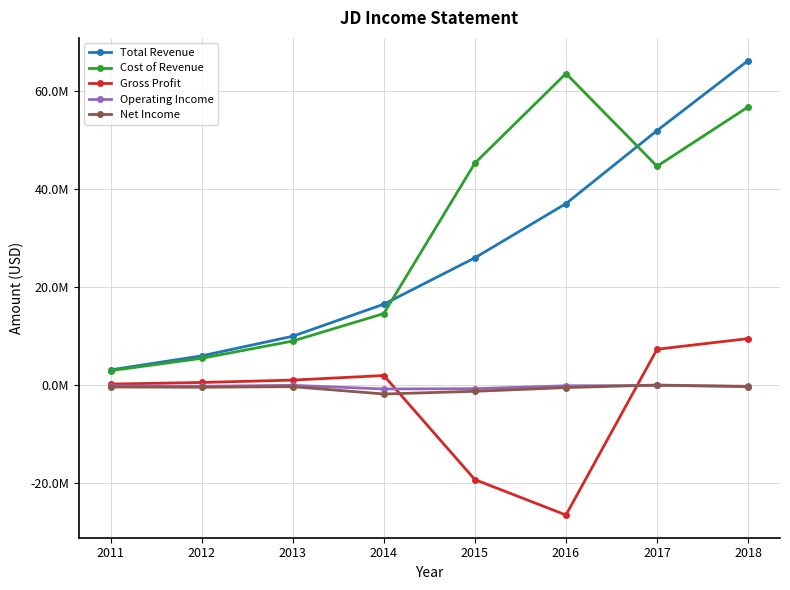

Which series has the largest total across all categories?

Cost of Revenue